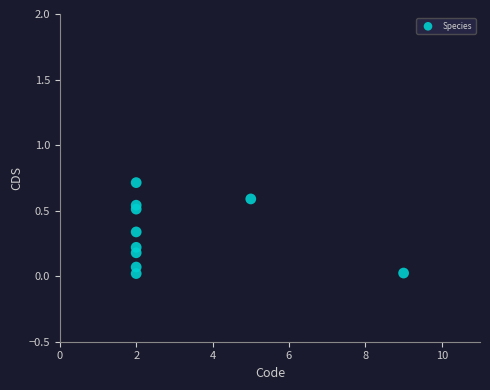

What is the range of X values (max minus min)?

7.0